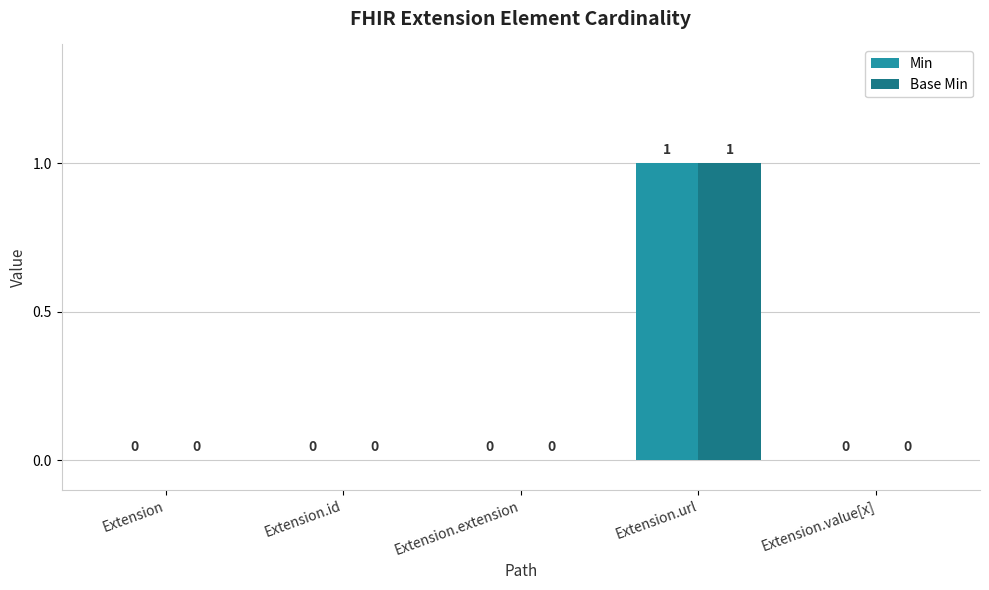

At which category is the sum across all series the highest?

Extension.url